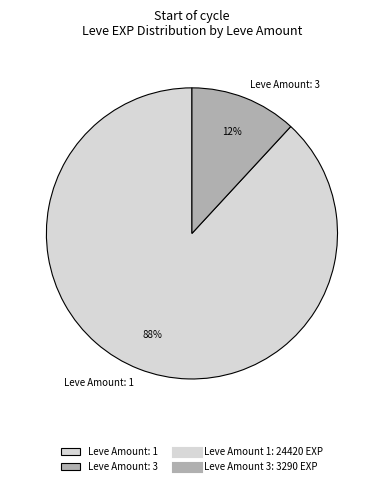

Do Leve Amount: 1 and Leve Amount: 3 together represent more than half of the pie?

Yes